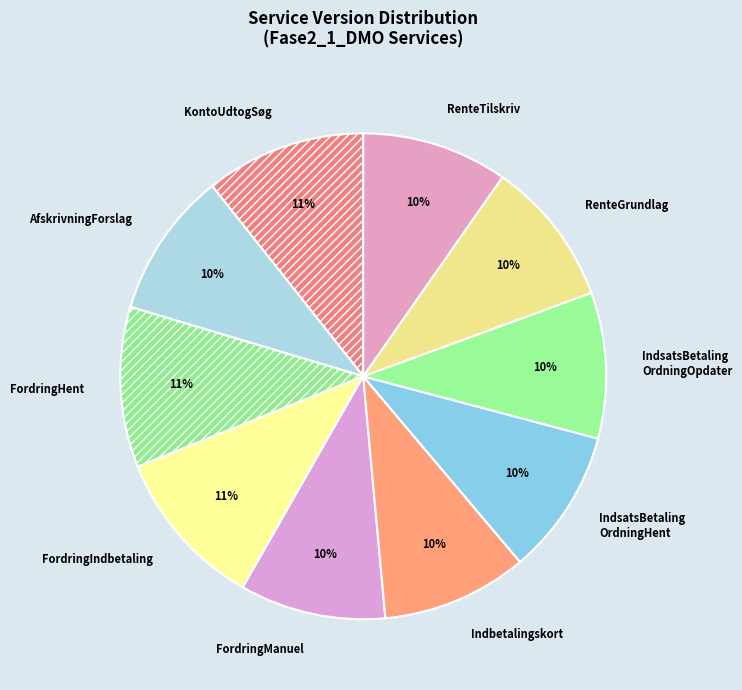

What is the ratio of the value at Indbetalingskort to the value at FordringHent?

0.9